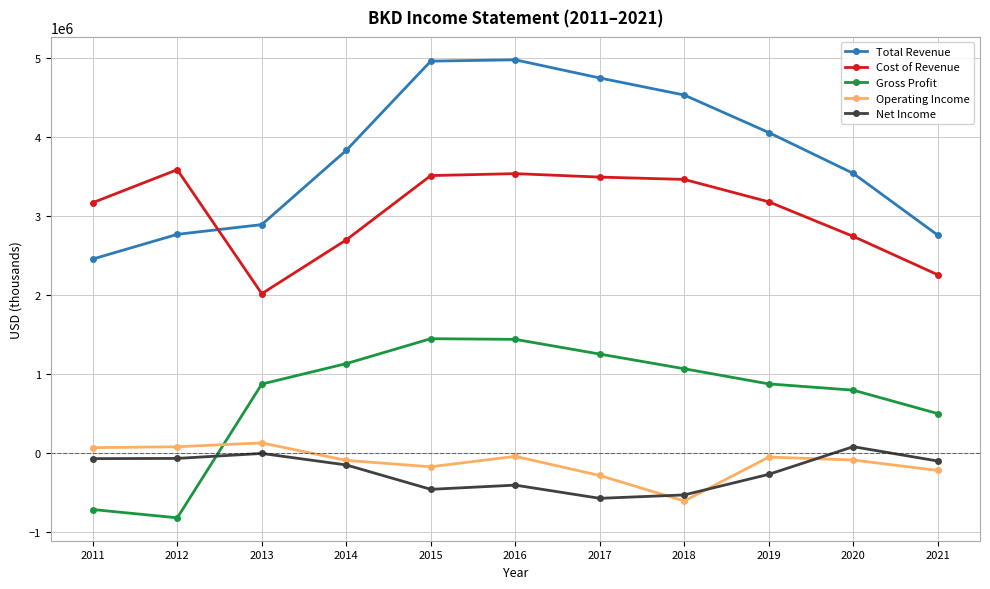

True or false: Operating Income and Total Revenue cross at least once.

False